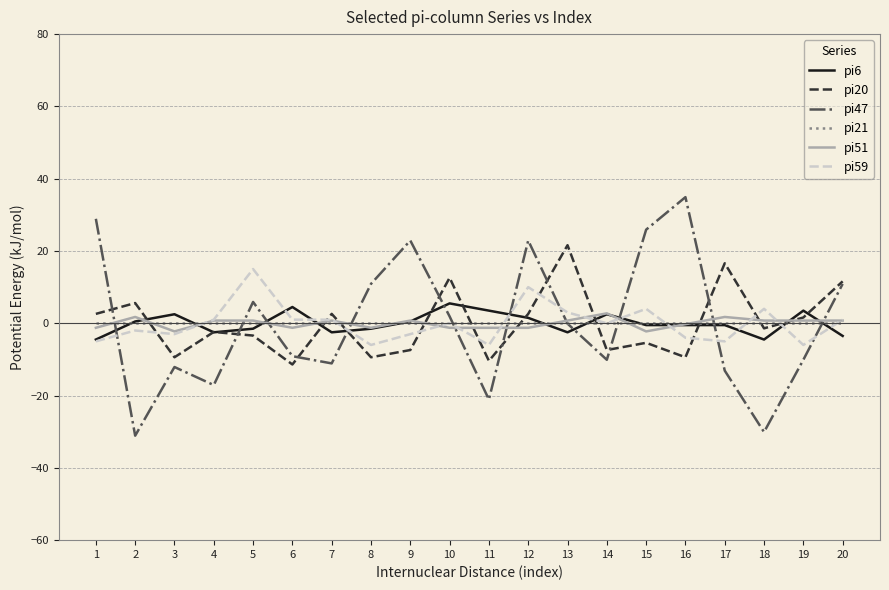

At which category does pi6 reach its first local peak?

3